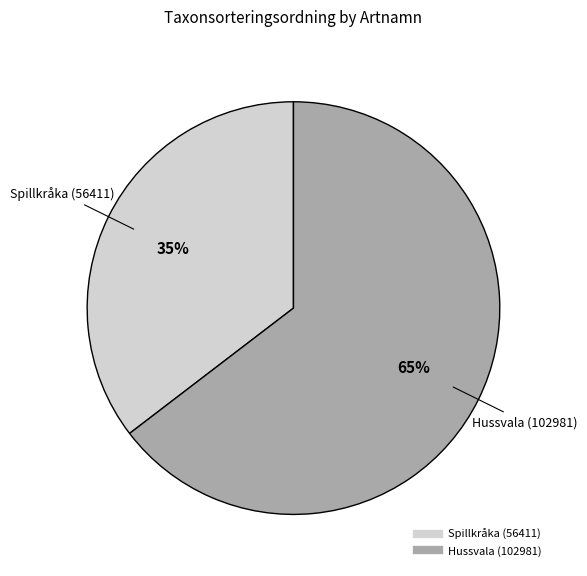

The Spillkråka (56411) slice represents 21% of the pie. True or false?

False